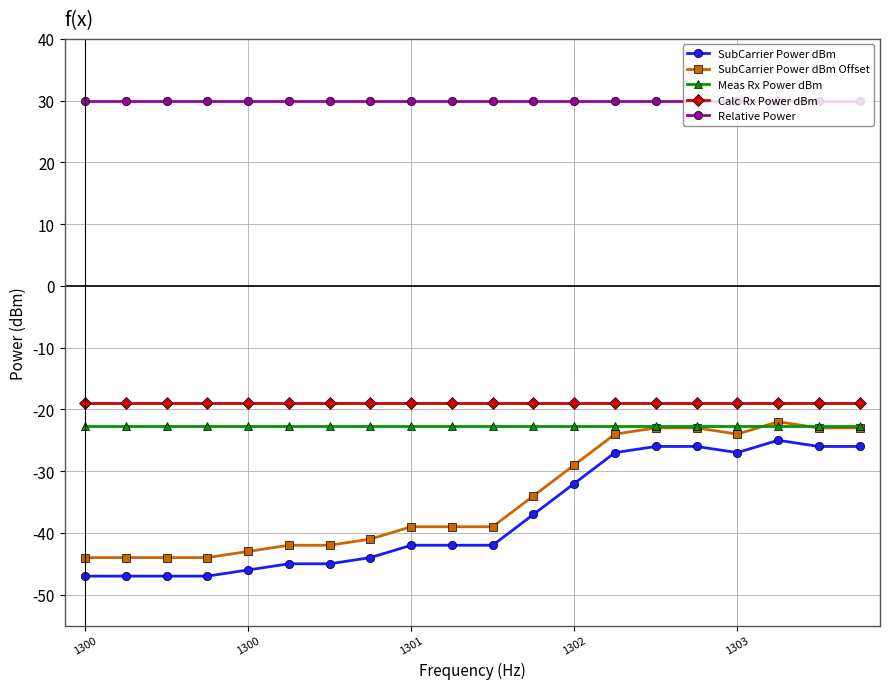

Which series has the largest total across all categories?

Relative Power